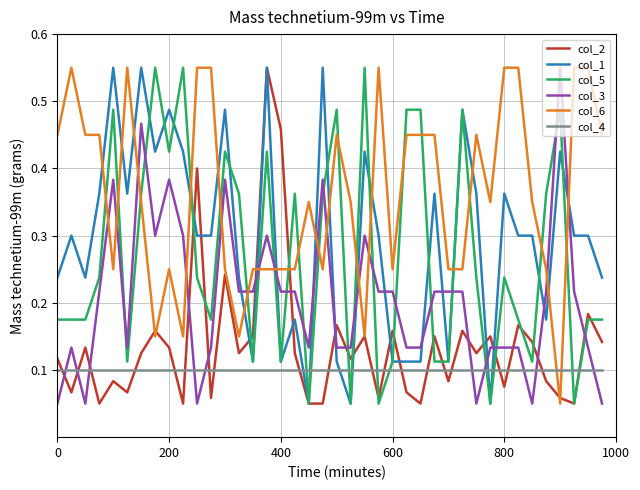

How many times do col_4 and col_6 cross each other?

2